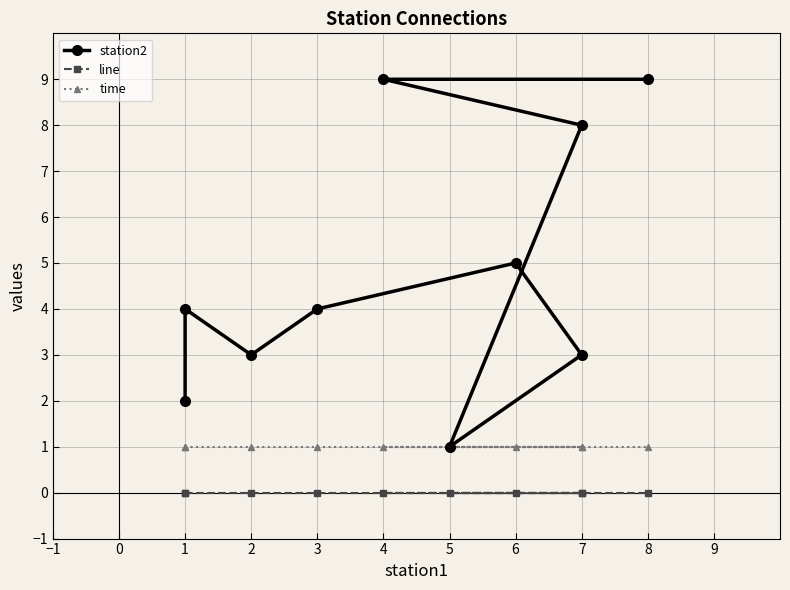

List the series in order of their peak value, highest first.

station2, time, line